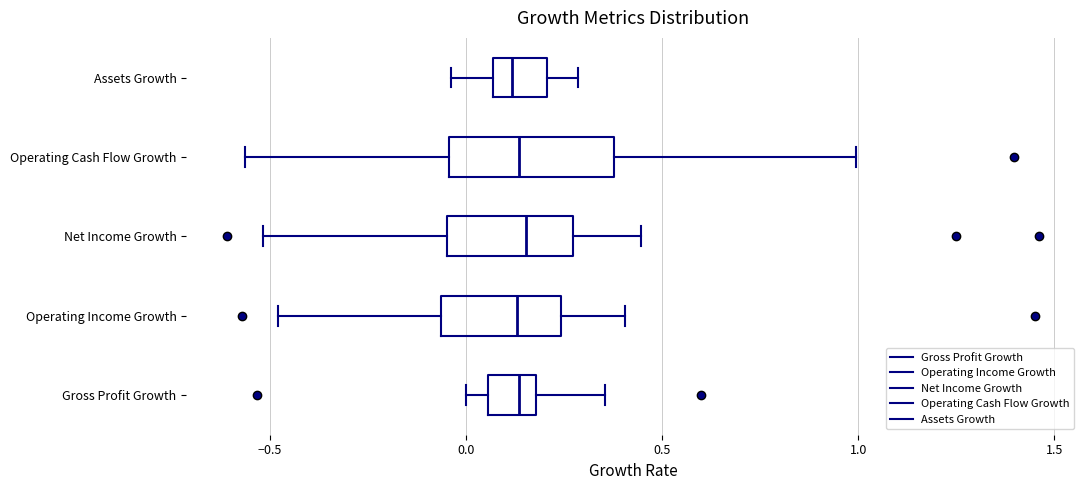

Reading bottom to top, transcribe this box plot: for each box, give where its median line is, the range the box spans, and where its two whiskers end, as read against the x-axis. The values are not printed on the chart, so give them approximately, as read against the axis.

Gross Profit Growth: median 0.15, box 0.05 to 0.20, whiskers 0.00 to 0.35
Operating Income Growth: median 0.15, box -0.05 to 0.25, whiskers -0.50 to 0.40
Net Income Growth: median 0.15, box -0.05 to 0.25, whiskers -0.50 to 0.45
Operating Cash Flow Growth: median 0.15, box -0.05 to 0.40, whiskers -0.55 to 1.00
Assets Growth: median 0.10, box 0.05 to 0.20, whiskers -0.05 to 0.30